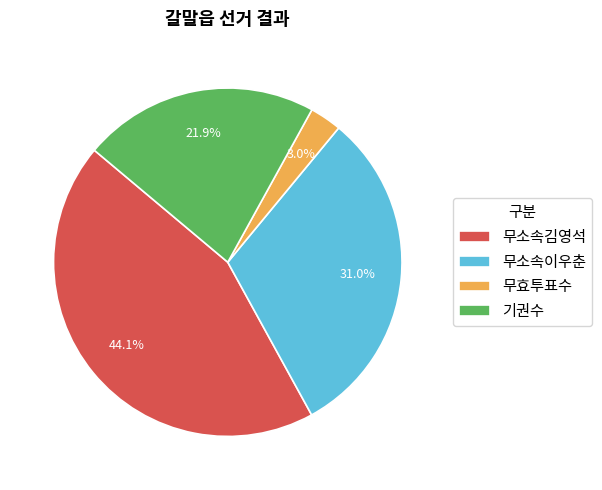

Between 기권수 and 무소속김영석, which is larger?

무소속김영석